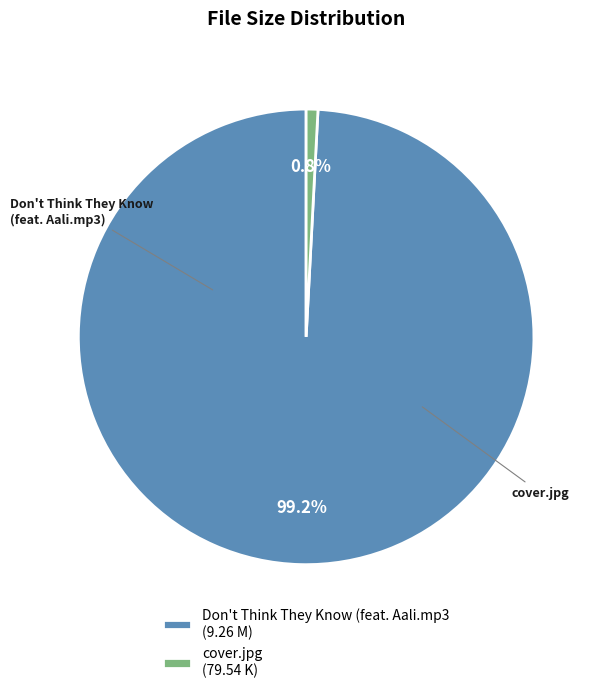

How many segments does this pie chart have?

2